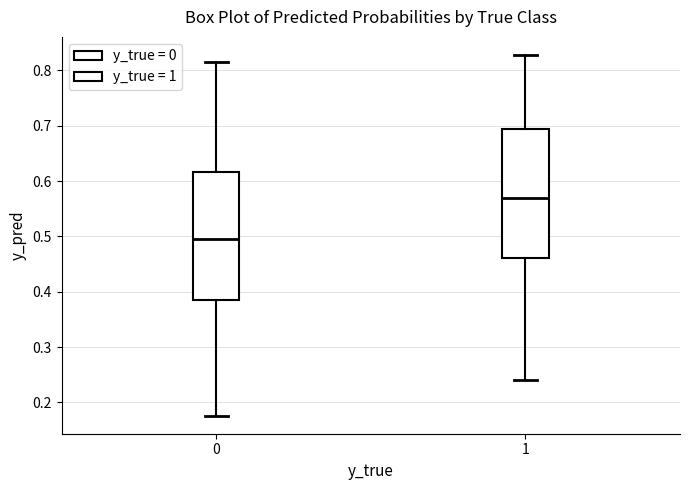

Where is the upper edge of the box at x = 0 on the y-axis? The values are not printed on the chart, so give them approximately, as read against the axis.

0.62